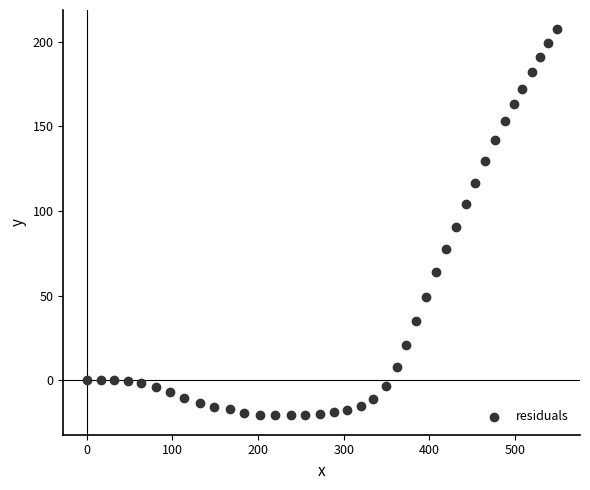

What is the range of X values (max minus min)?

548.4